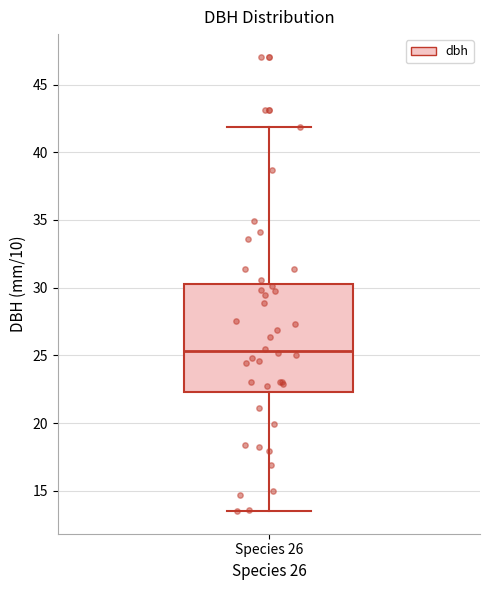

Read this box plot against the y-axis: the position of the median line, the range covered by the box, and the ends of both whiskers. The values are not printed on the chart, so give them approximately, as read against the axis.

median 25.5, box 22.5 to 30.5, whiskers 13.5 to 42.0